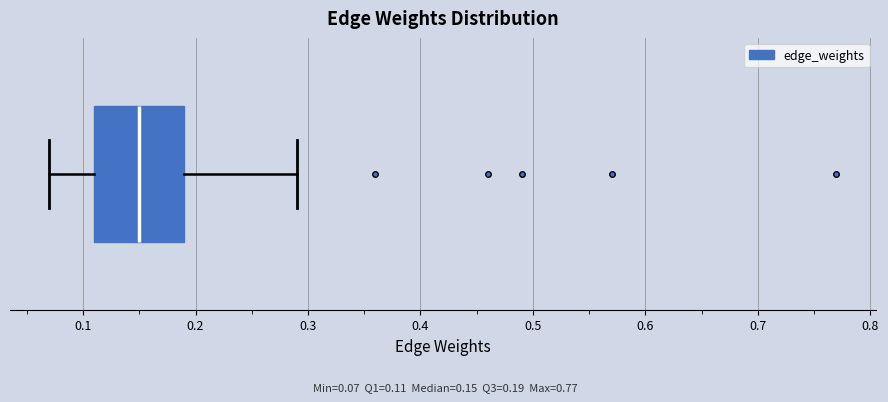

Transcribe this box plot: give where the median line is, the range the box spans, and where the two whiskers end, as read against the x-axis. The values are not printed on the chart, so give them approximately, as read against the axis.

median 0.15, box 0.11 to 0.19, whiskers 0.07 to 0.29